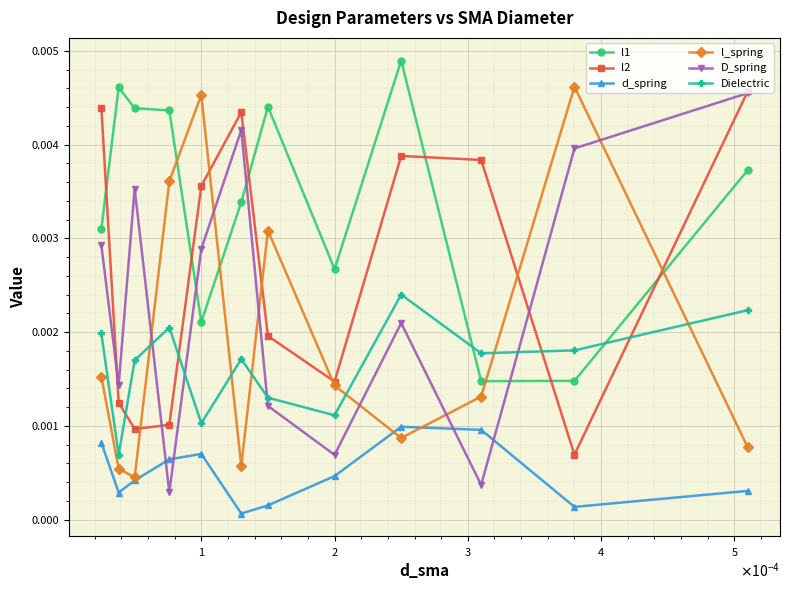

True or false: l_spring and d_spring intersect in this chart.

True